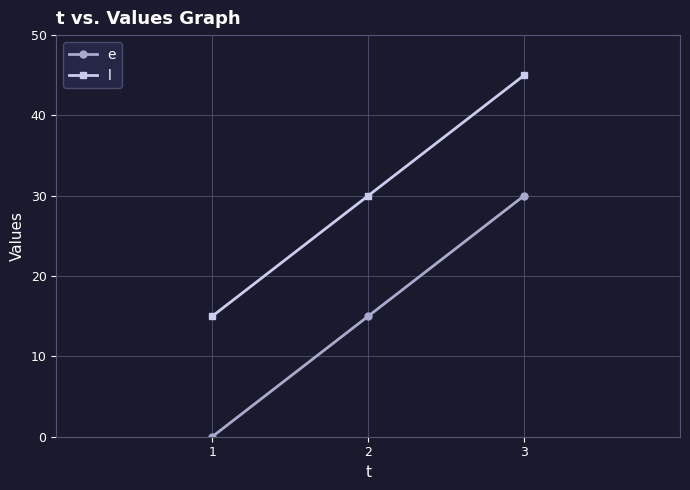

What is the difference between the maximum and minimum values in the e series?

30